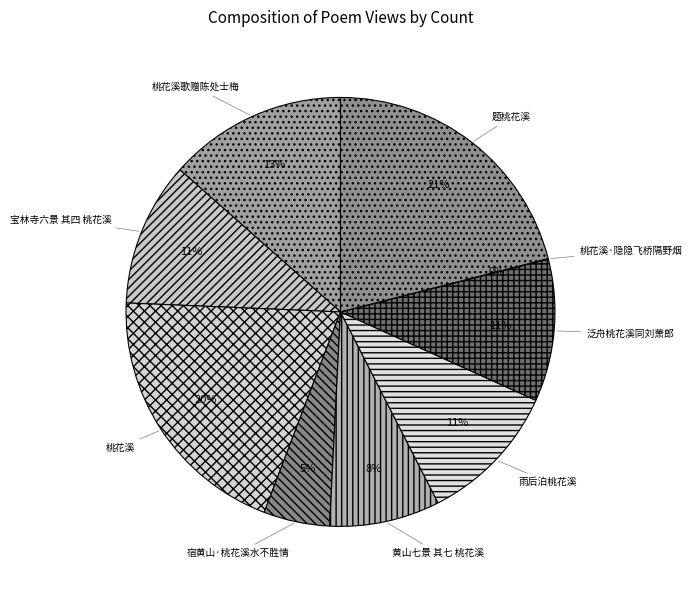

Does any single category account for the majority?

No